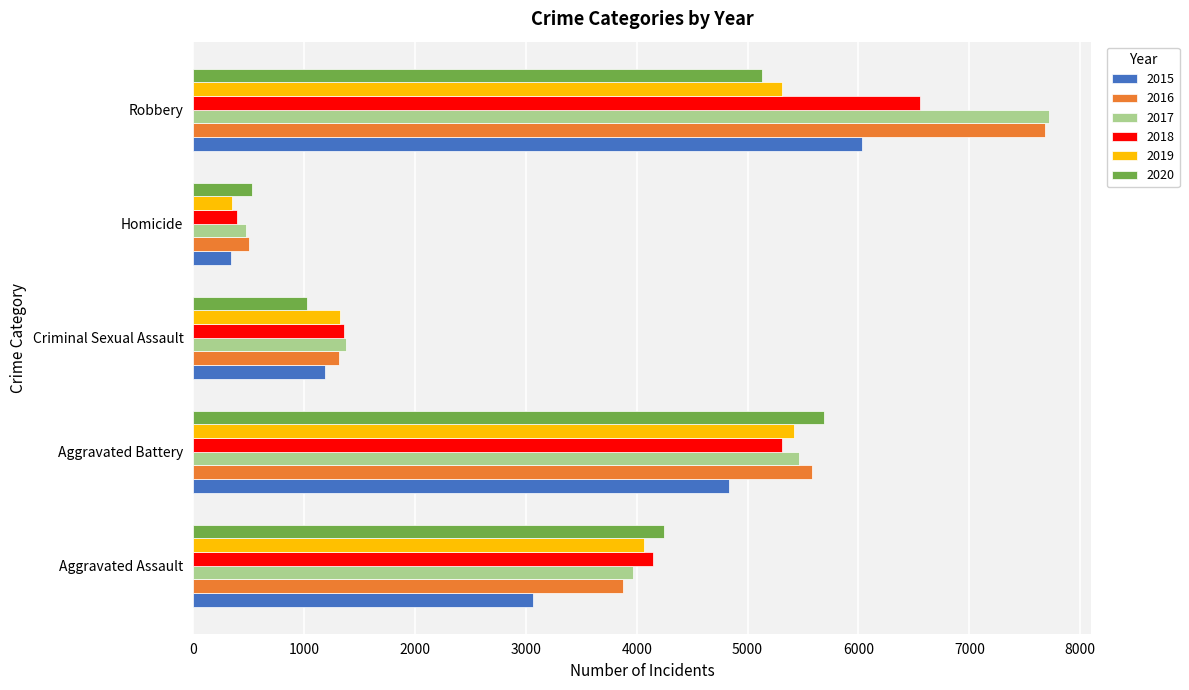

The value of 2018 at Aggravated Battery is 5306. True or false?

True